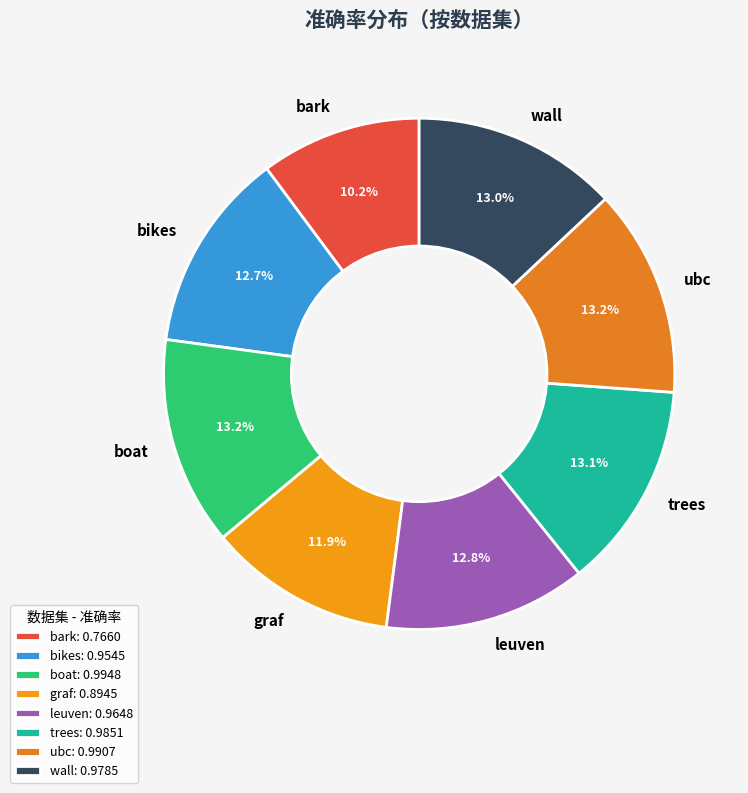

Combined, what portion of the pie is graf and wall?

24.9%